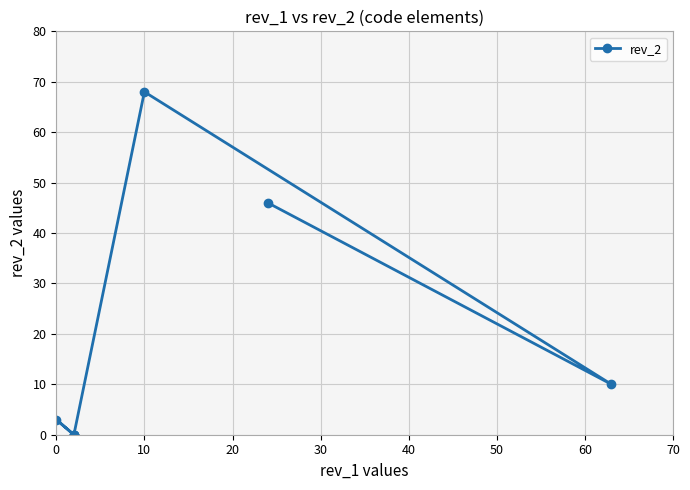

True or false: there are more than 2 points higher than both neighbors.

False